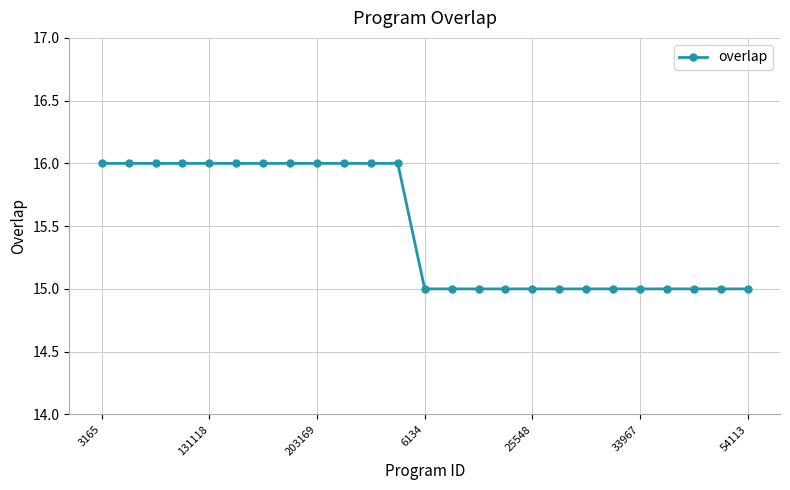

What is the sum of all values?

387